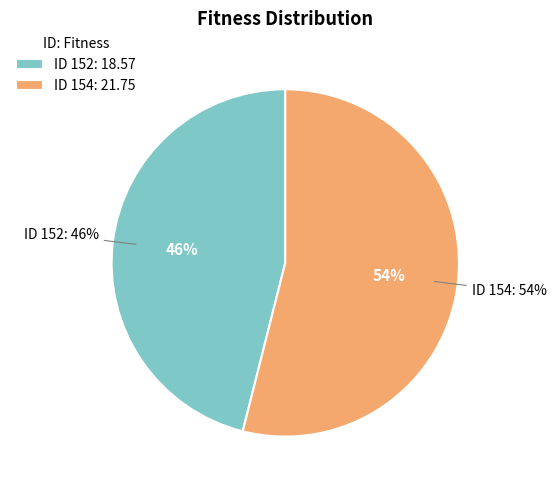

How many slices are in this pie chart?

2